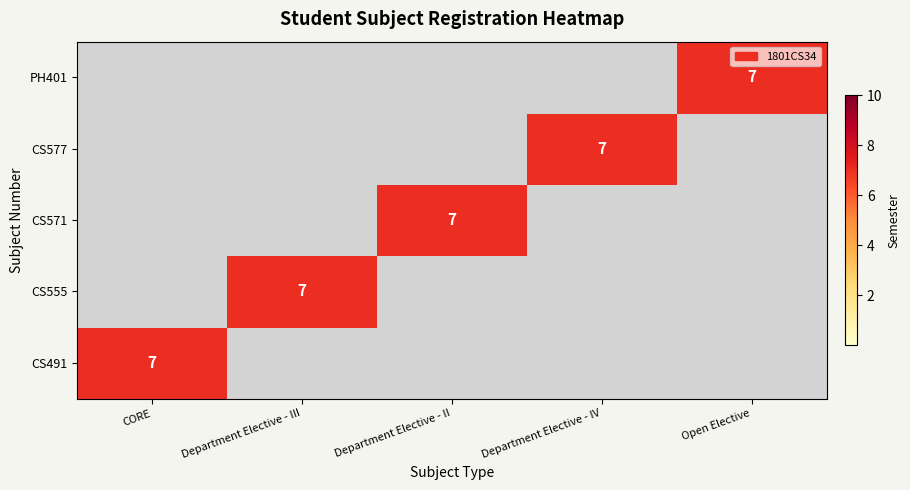

The value of CS571 at Department Elective - II is 10. True or false?

False